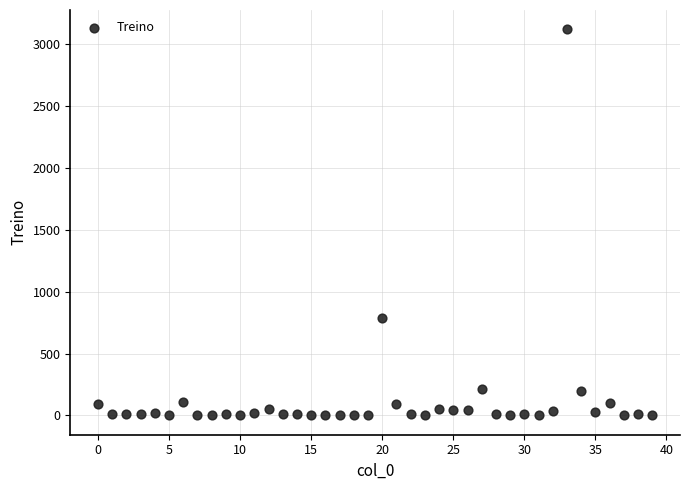

What Y value in the scatter plot is closest to 1561?

789